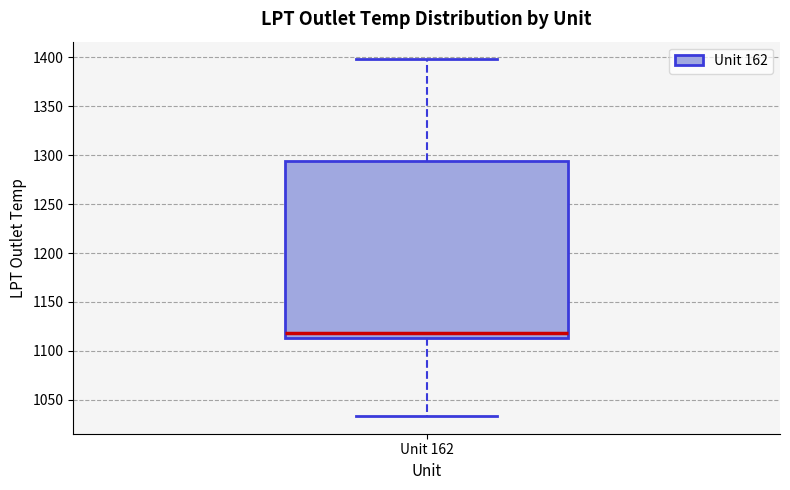

Read this box plot against the y-axis: the position of the median line, the range covered by the box, and the ends of both whiskers. The values are not printed on the chart, so give them approximately, as read against the axis.

median 1120, box 1115 to 1295, whiskers 1035 to 1400